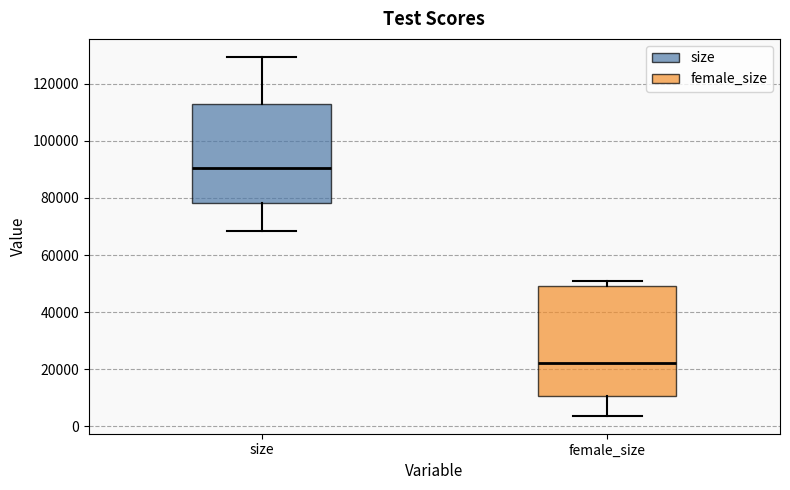

Where is the upper edge of the box for female_size on the y-axis? The values are not printed on the chart, so give them approximately, as read against the axis.

48000